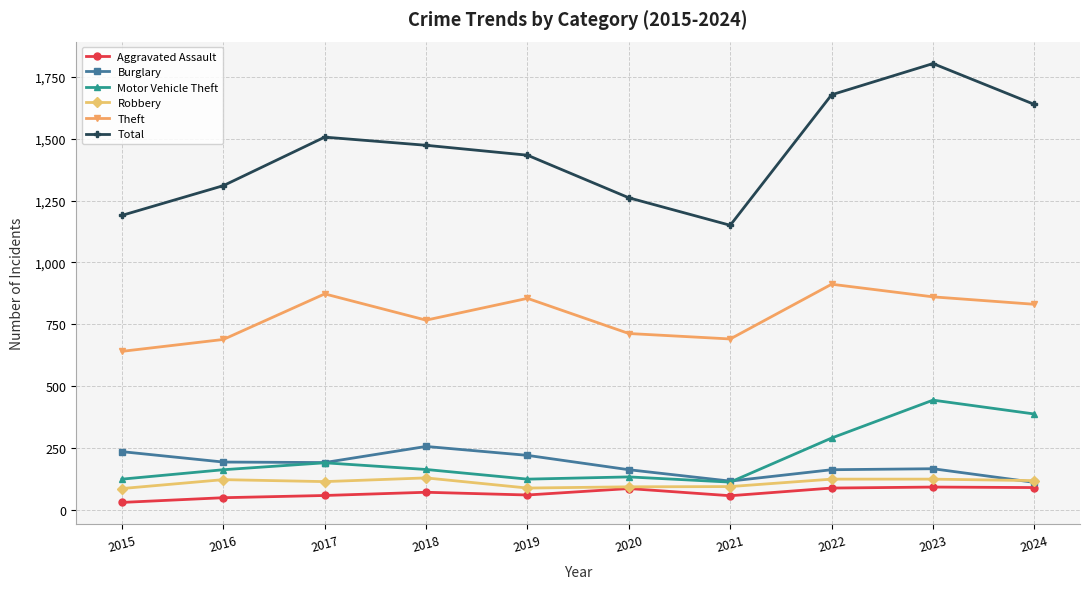

How many interior local valleys does the Total series have?

1